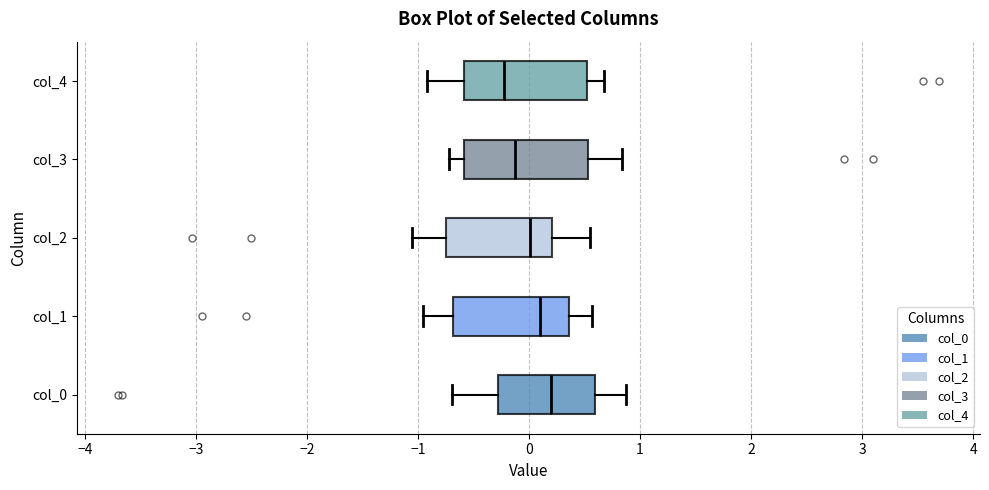

Where does the median line of the box for col_1 sit on the x-axis? The values are not printed on the chart, so give them approximately, as read against the axis.

0.1